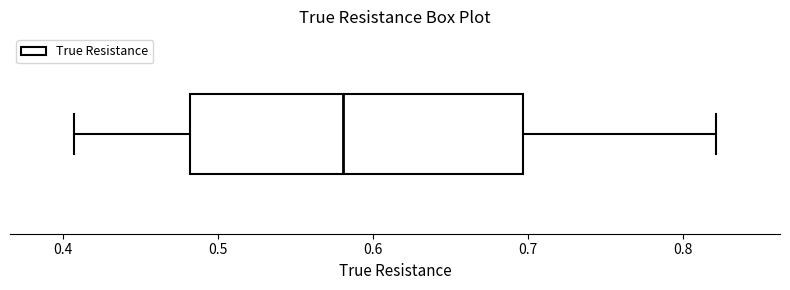

Transcribe this box plot: give where the median line is, the range the box spans, and where the two whiskers end, as read against the x-axis. The values are not printed on the chart, so give them approximately, as read against the axis.

median 0.58, box 0.48 to 0.70, whiskers 0.41 to 0.82